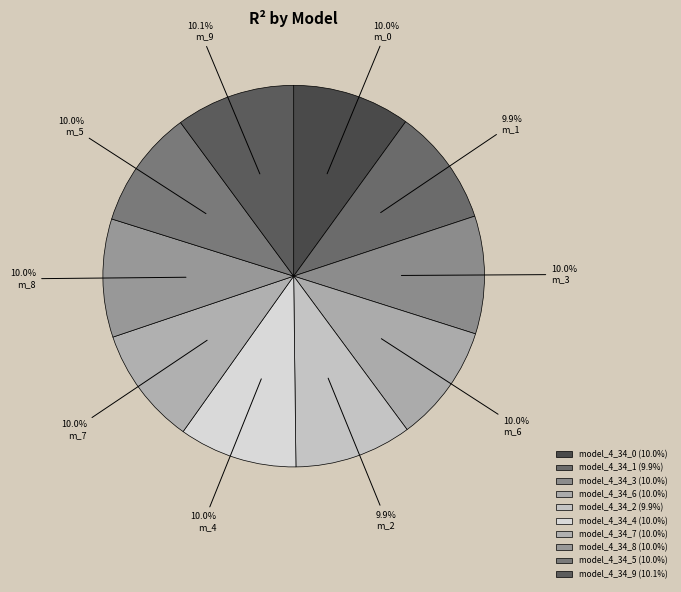

How many slices are in this pie chart?

10